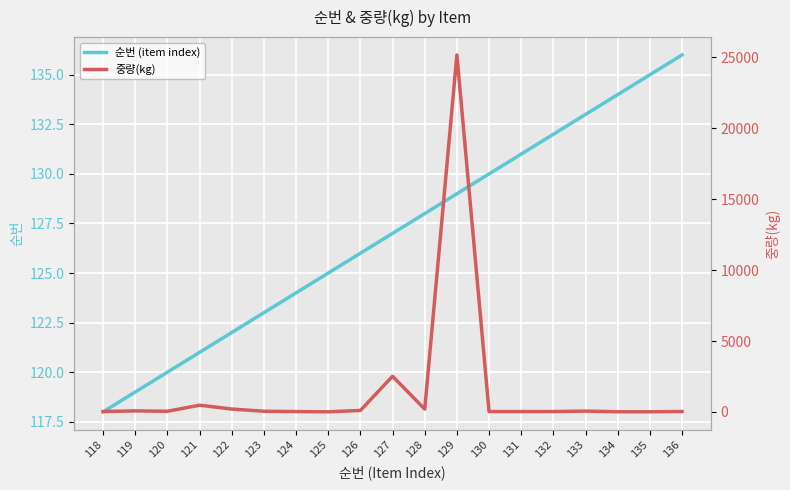

List the labels in order of 순번 (item index) value, largest first.

136, 135, 134, 133, 132, 131, 130, 129, 128, 127, 126, 125, 124, 123, 122, 121, 120, 119, 118